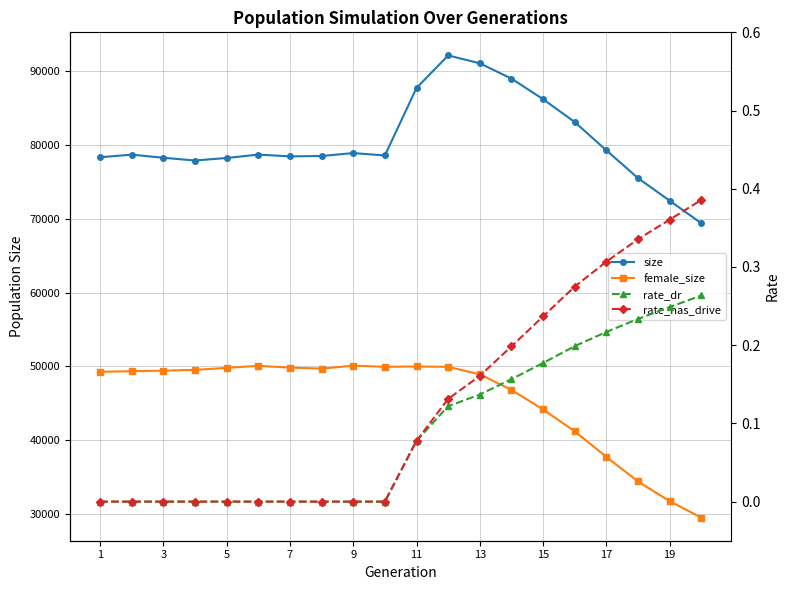

How many values in the size series are below 78710?

10